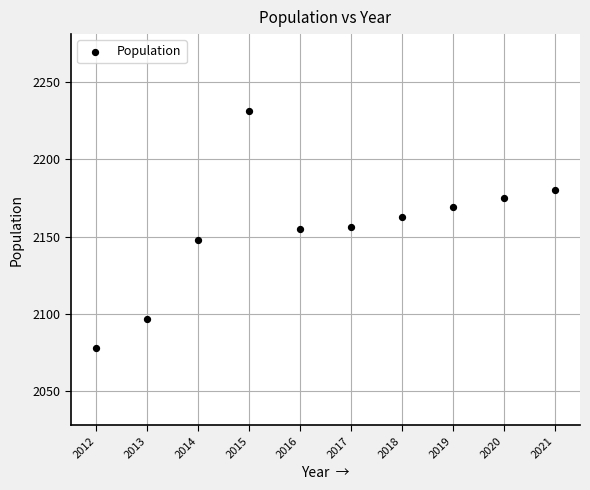

What is the average X value?

2016